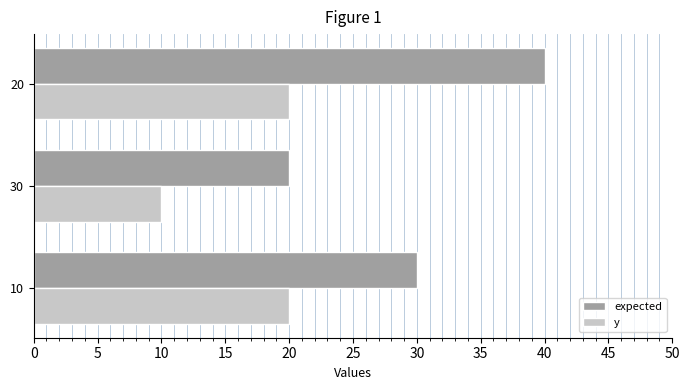

Between 30 and 20, which series saw the biggest shift?

expected